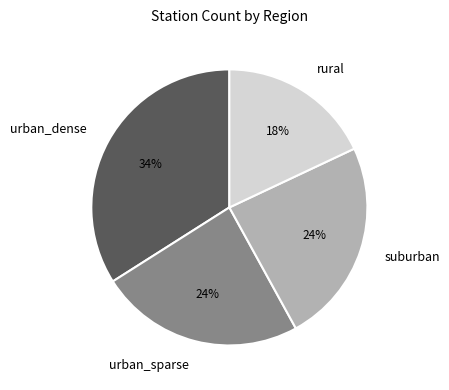

True or false: suburban accounts for 37% of the total.

False